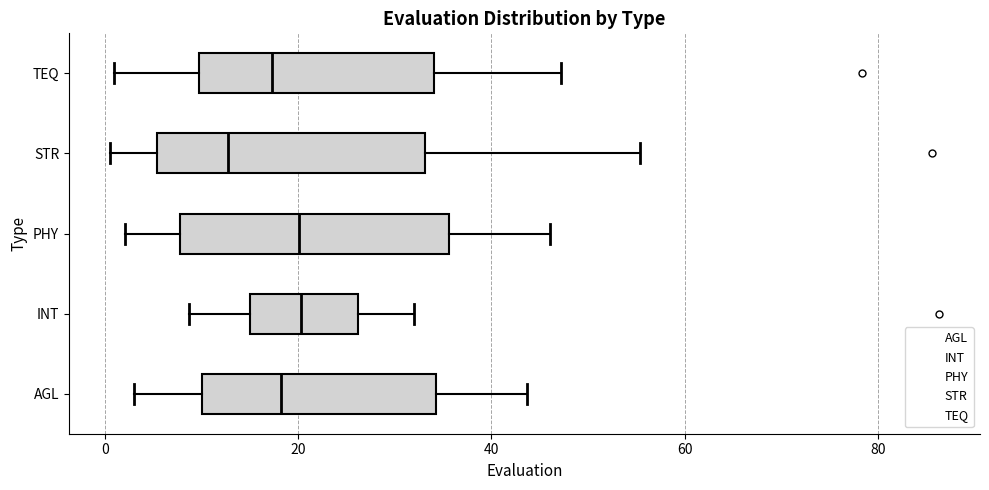

Reading bottom to top, read every box against the x-axis: the position of its median line, the range the box covers, and the ends of its whiskers. The values are not printed on the chart, so give them approximately, as read against the axis.

AGL: median 18, box 10 to 34, whiskers 2 to 44
INT: median 20, box 14 to 26, whiskers 8 to 32
PHY: median 20, box 8 to 36, whiskers 2 to 46
STR: median 12, box 6 to 34, whiskers 0 to 56
TEQ: median 18, box 10 to 34, whiskers 0 to 48